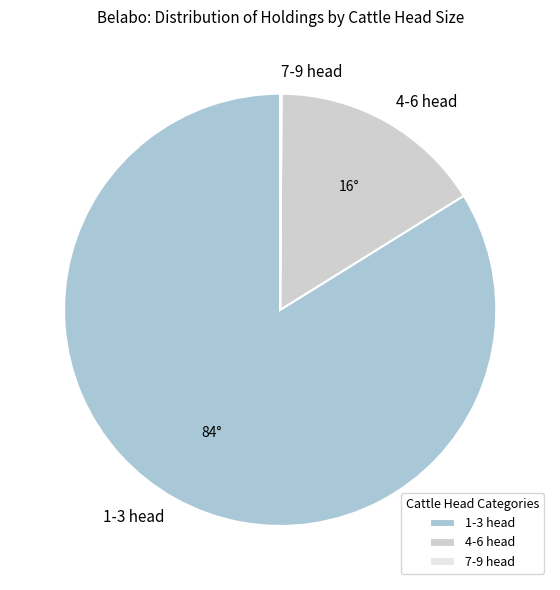

Do 1-3 head and 4-6 head together represent more than half of the pie?

Yes